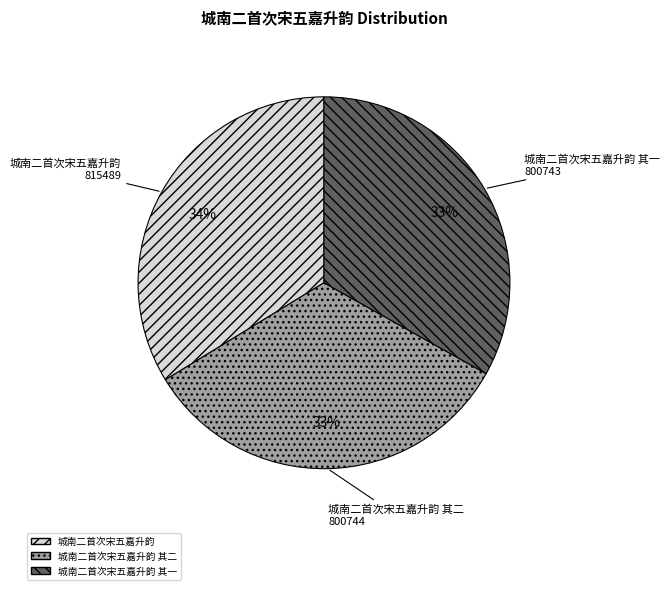

Is there a majority slice in this chart?

No